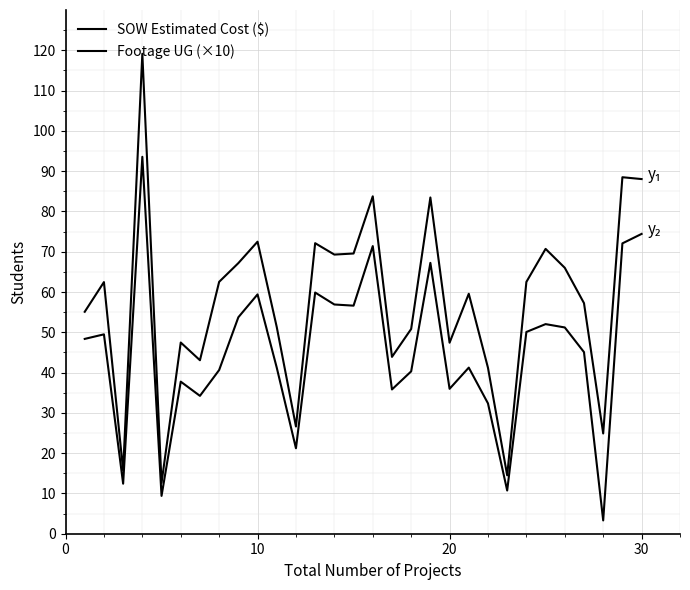

Is this an area chart (filled region under the line)?

No